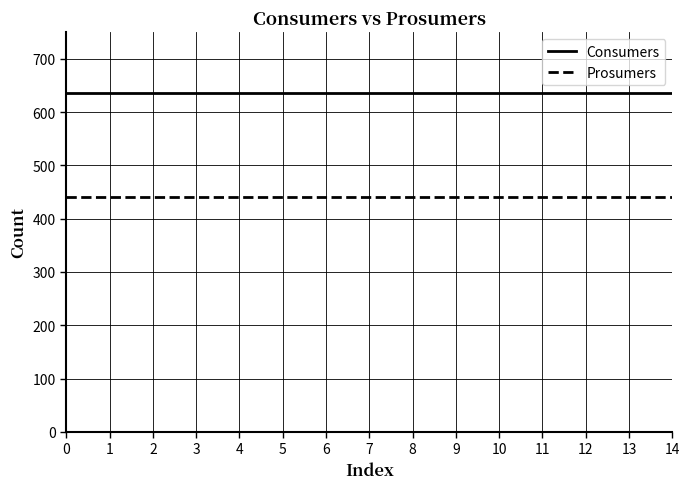

At how many categories does at least one series exceed 627?

15